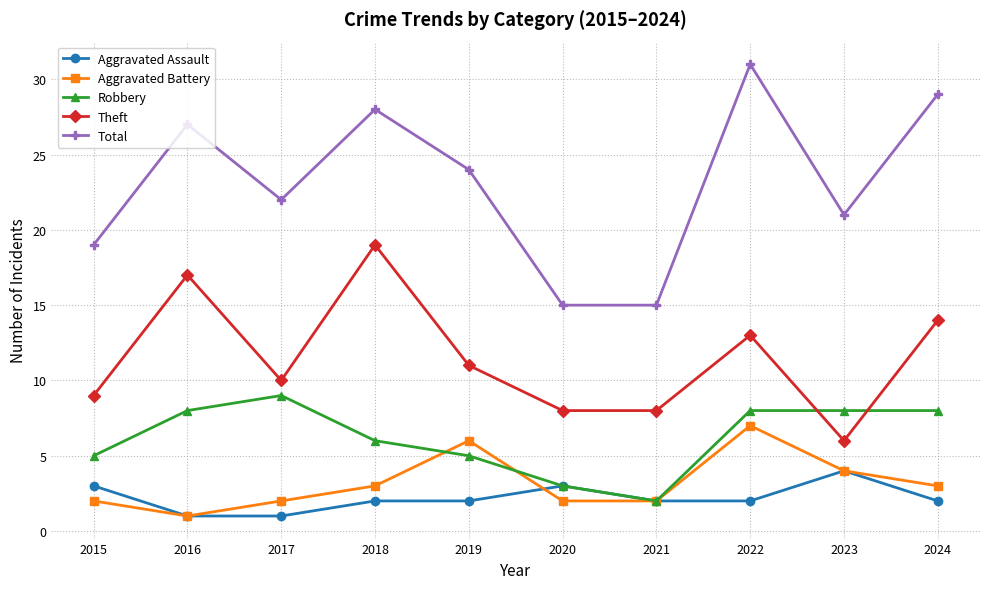

Read the Total value at 2017.

22